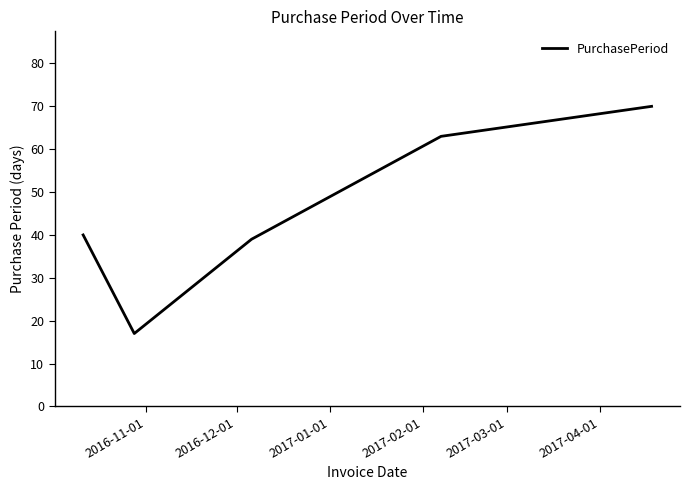

What is the difference between the maximum and minimum values?

53